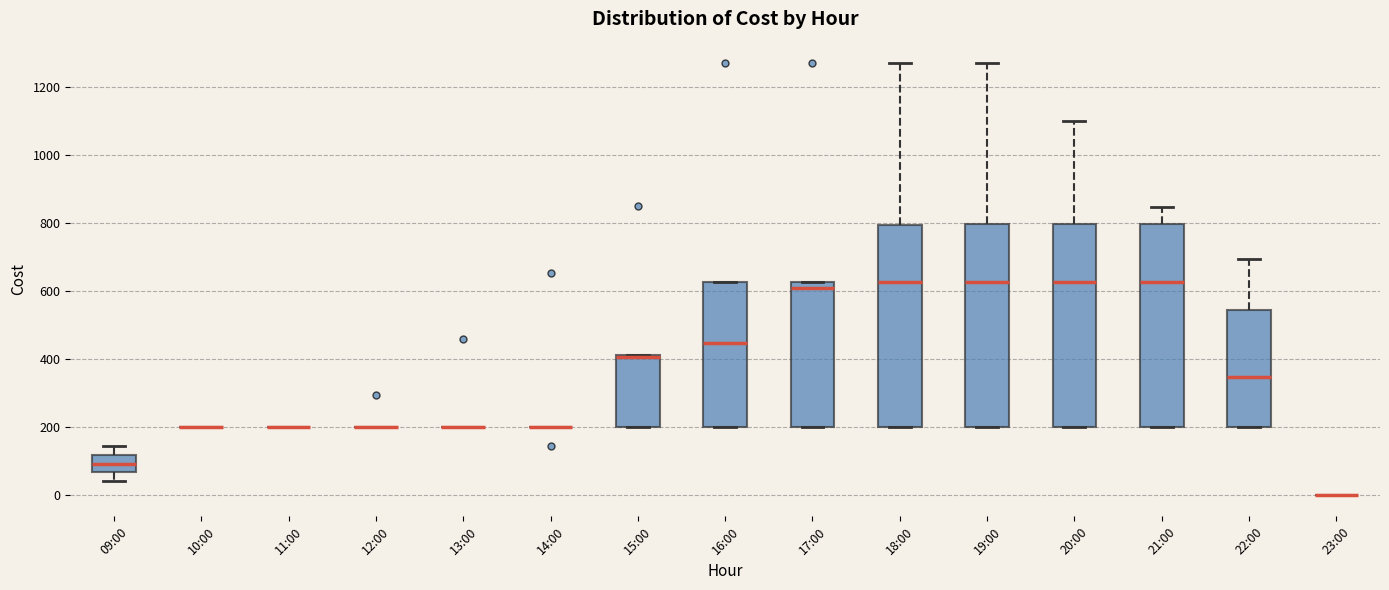

Reading left to right, read every box against the y-axis: the position of its median line, the range the box covers, and the ends of its whiskers. The values are not printed on the chart, so give them approximately, as read against the axis.

09:00: median 100, box 60 to 120, whiskers 40 to 140
10:00: box collapsed to a line at 200, whiskers 200 to 200
11:00: box collapsed to a line at 200, whiskers 200 to 200
12:00: box collapsed to a line at 200, whiskers 200 to 200
13:00: box collapsed to a line at 200, whiskers 200 to 200
14:00: box collapsed to a line at 200, whiskers 200 to 200
15:00: median 400, box 200 to 420, whiskers 200 to 420
16:00: median 440, box 200 to 620, whiskers 200 to 620
17:00: median 600, box 200 to 620, whiskers 200 to 620
18:00: median 620, box 200 to 800, whiskers 200 to 1280
19:00: median 620, box 200 to 800, whiskers 200 to 1280
20:00: median 620, box 200 to 800, whiskers 200 to 1100
21:00: median 620, box 200 to 800, whiskers 200 to 840
22:00: median 340, box 200 to 540, whiskers 200 to 700
23:00: box collapsed to a line at 0, whiskers 0 to 0